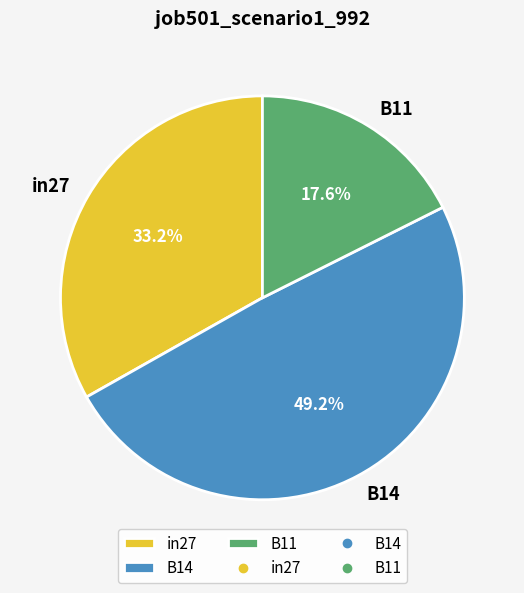

Does B11 account for over 50% of the chart?

No